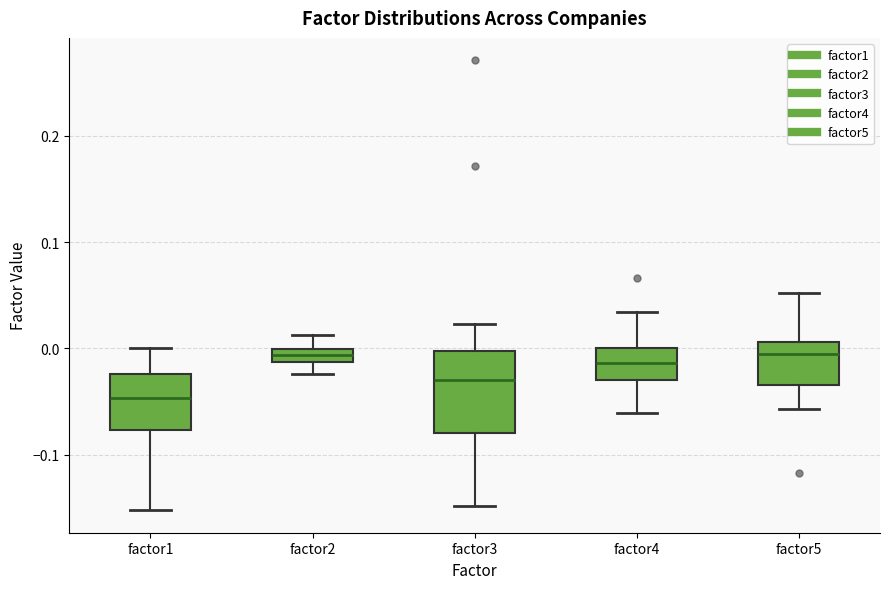

Comparing the boxes themselves (not the whiskers), which one is the tallest?

factor3